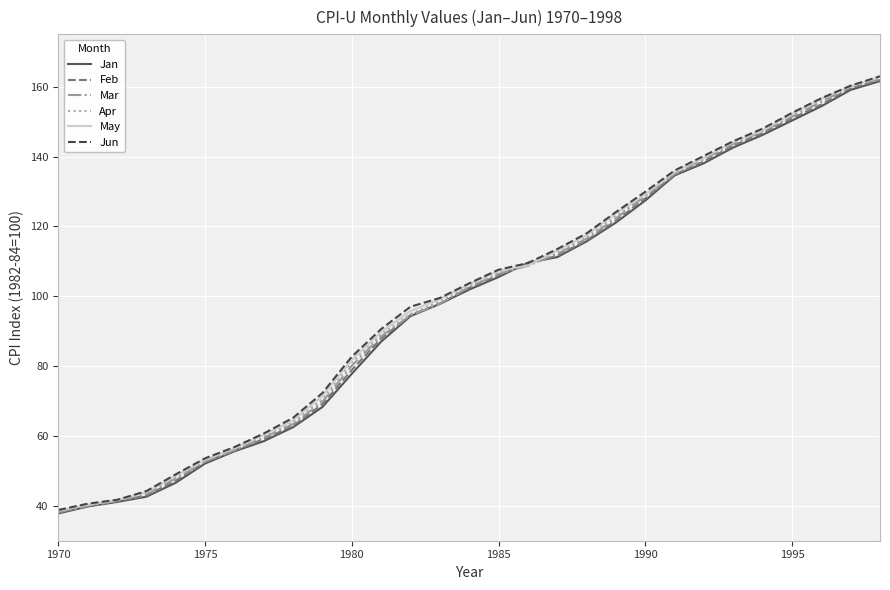

What is the maximum value shown in the chart?

163.0